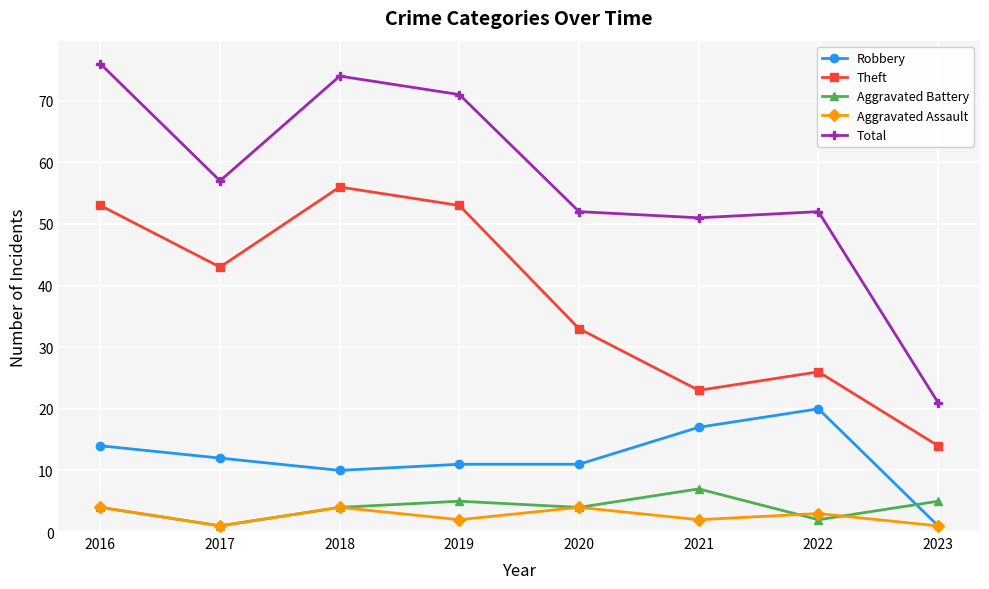

What is the difference between the maximum and minimum values in the Theft series?

42